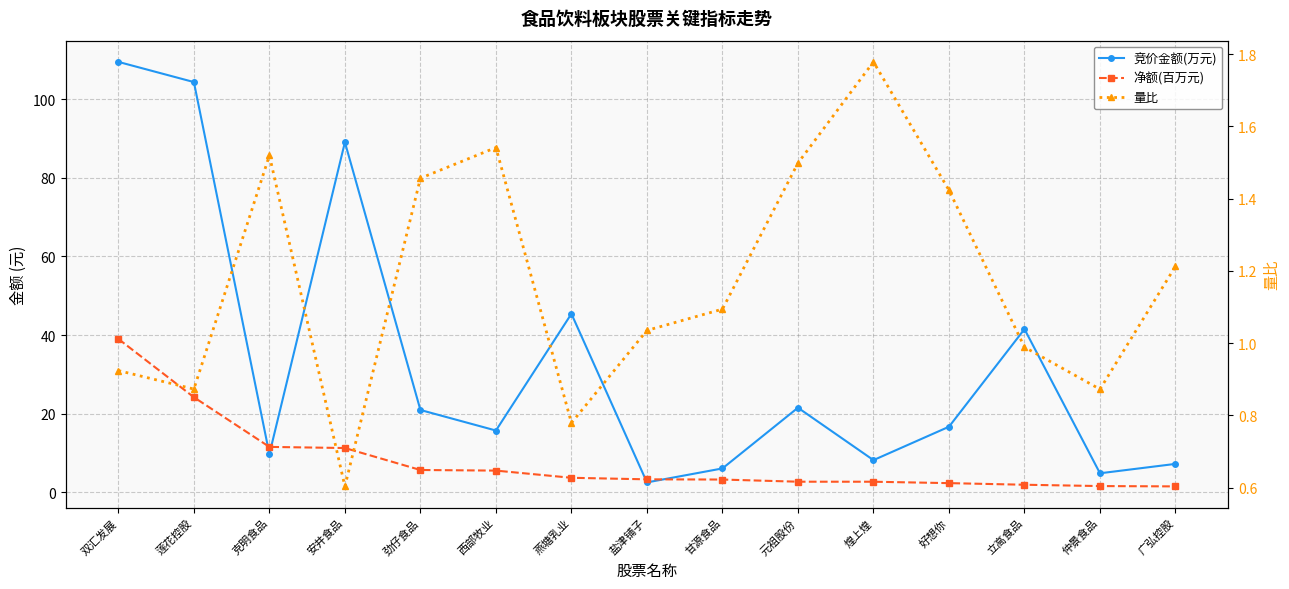

True or false: 净额(百万元) has a value of 1.0 at 立高食品.

False